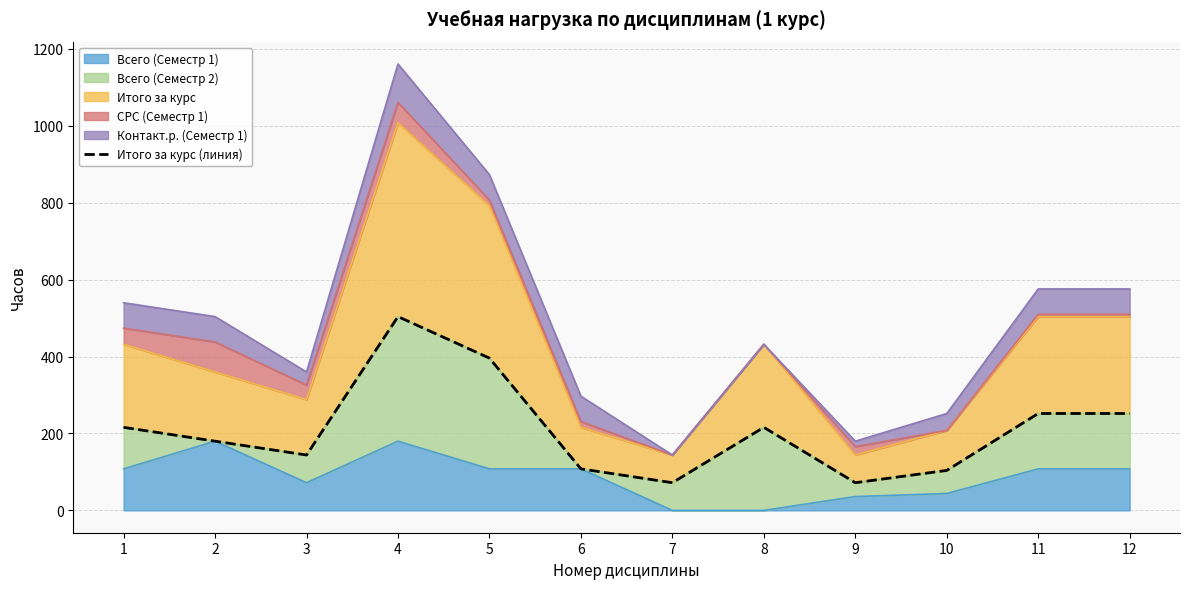

Which has a higher value, 10 or 11?

11